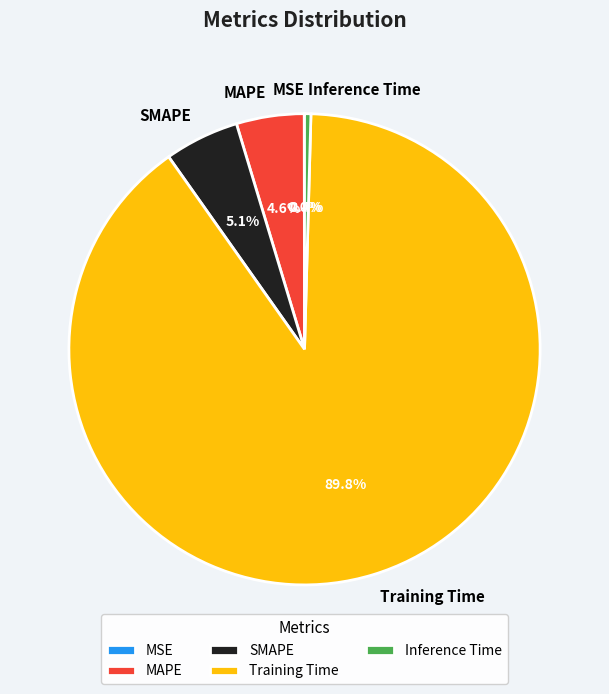

Which slice represents more than half of the pie?

Training Time